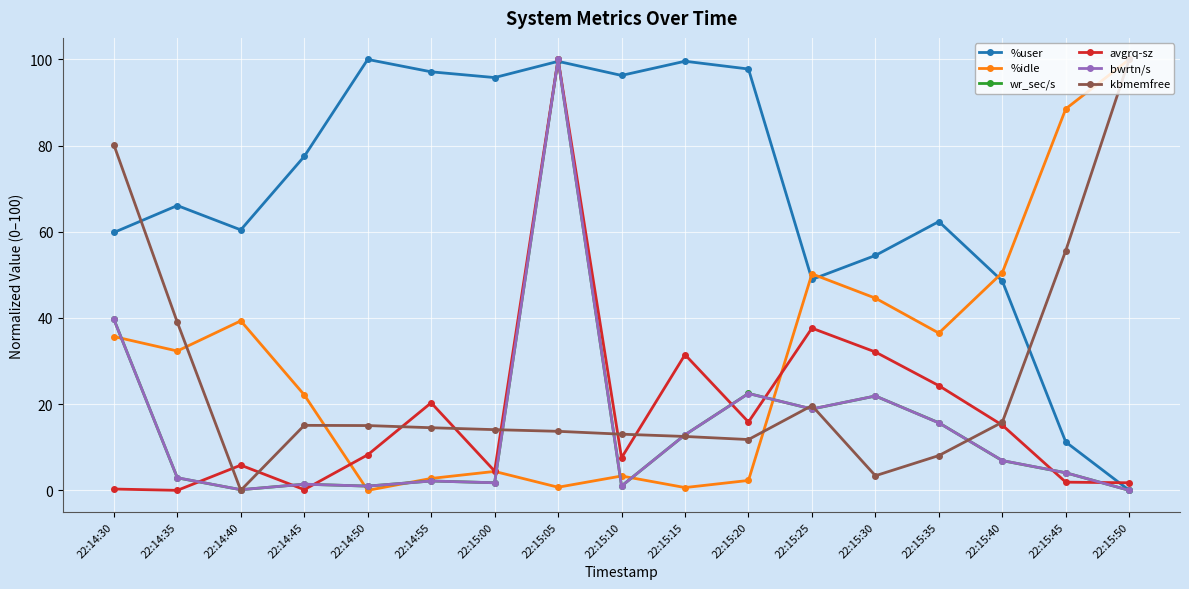

Between which two adjacent categories do bwrtn/s and %idle first intersect?

22:14:30 and 22:14:35